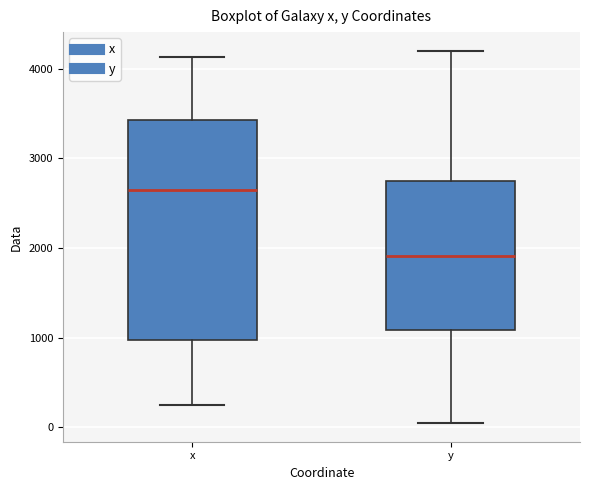

Reading left to right, transcribe this box plot: for each box, give where its median line is, the range the box spans, and where its two whiskers end, as read against the y-axis. The values are not printed on the chart, so give them approximately, as read against the axis.

x: median 2700, box 1000 to 3400, whiskers 300 to 4100
y: median 1900, box 1100 to 2800, whiskers 0 to 4200